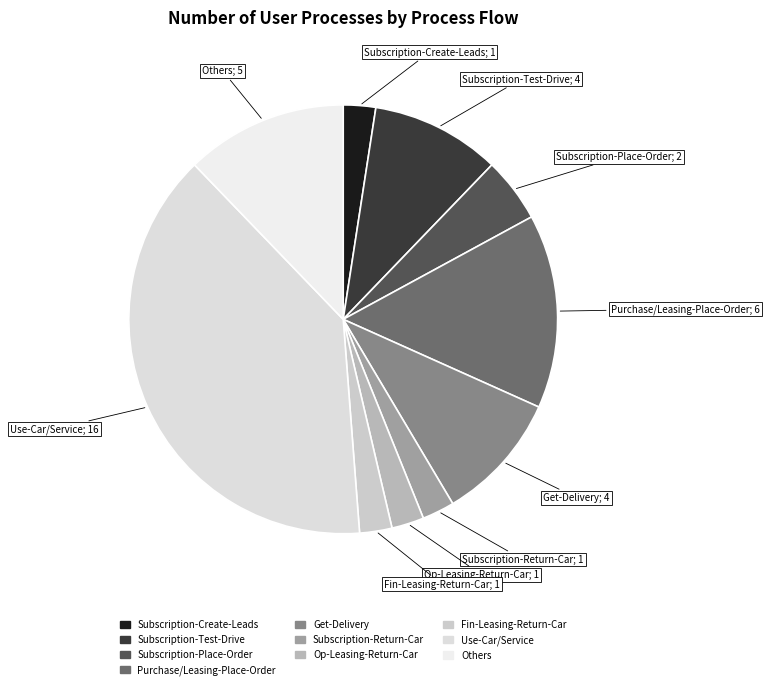

How many slices are in this pie chart?

10